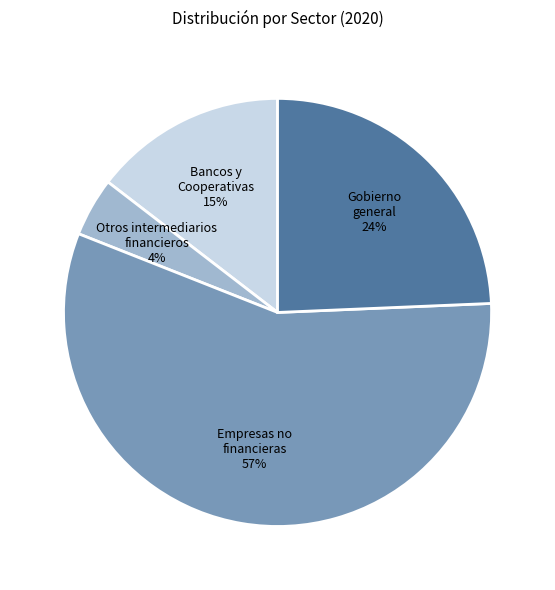

What is the largest slice in the pie chart?

Empresas no financieras